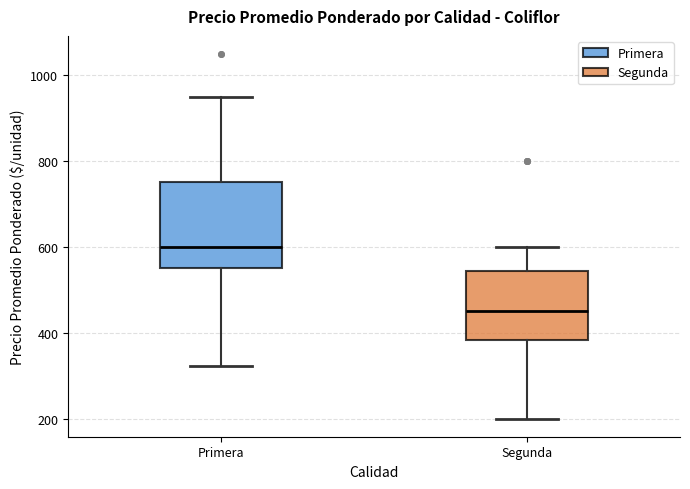

Reading left to right, read every box against the y-axis: the position of its median line, the range the box covers, and the ends of its whiskers. The values are not printed on the chart, so give them approximately, as read against the axis.

Primera: median 600, box 560 to 760, whiskers 320 to 940
Segunda: median 440, box 380 to 540, whiskers 200 to 600